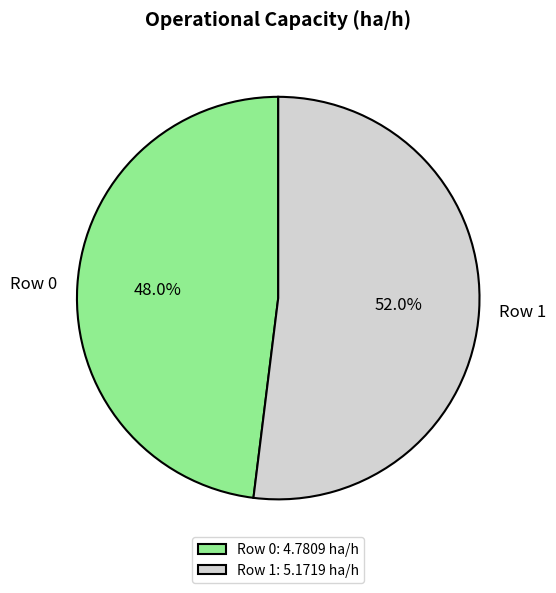

Count the number of slices in the pie.

2